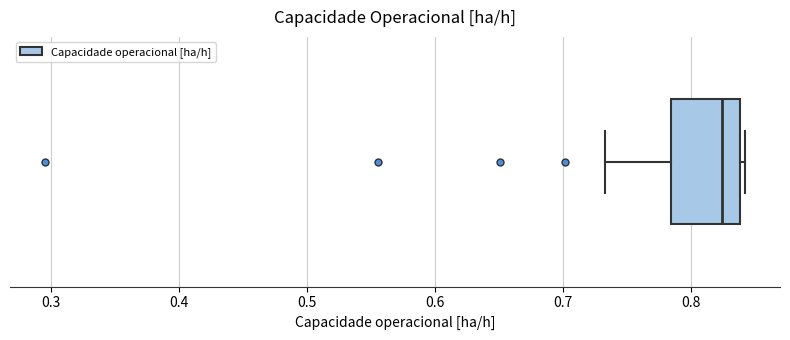

Transcribe this box plot: give where the median line is, the range the box spans, and where the two whiskers end, as read against the x-axis. The values are not printed on the chart, so give them approximately, as read against the axis.

median 0.82, box 0.78 to 0.84, whiskers 0.73 to 0.84 (just right of the box's right edge)